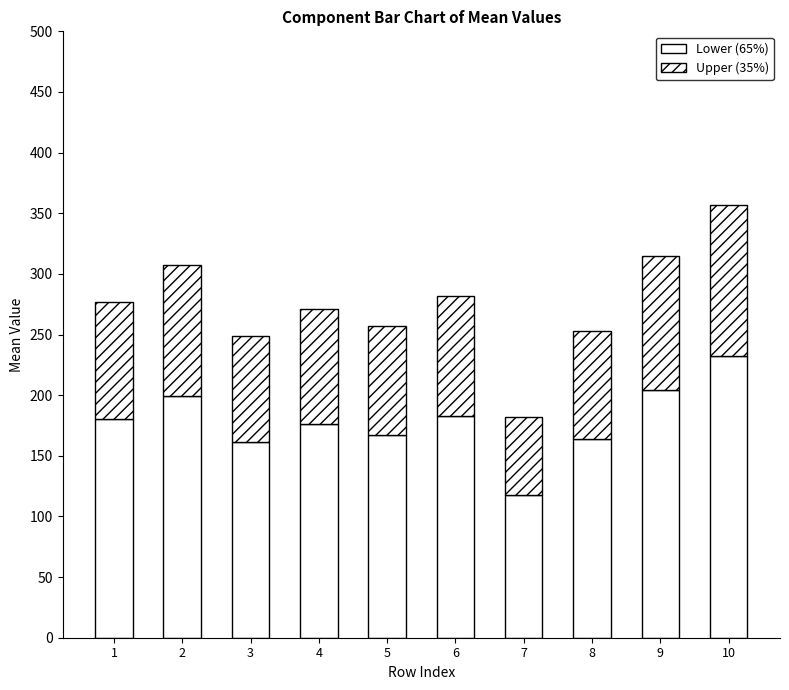

How many data points in Lower (65%) are less than 180?

5